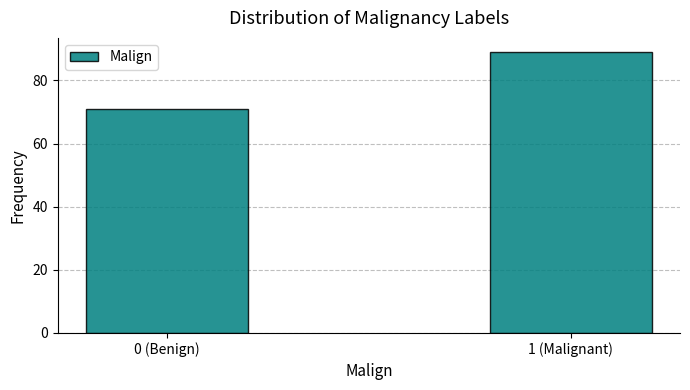

Reading left to right, what are all the values shown in this chart?

71	89